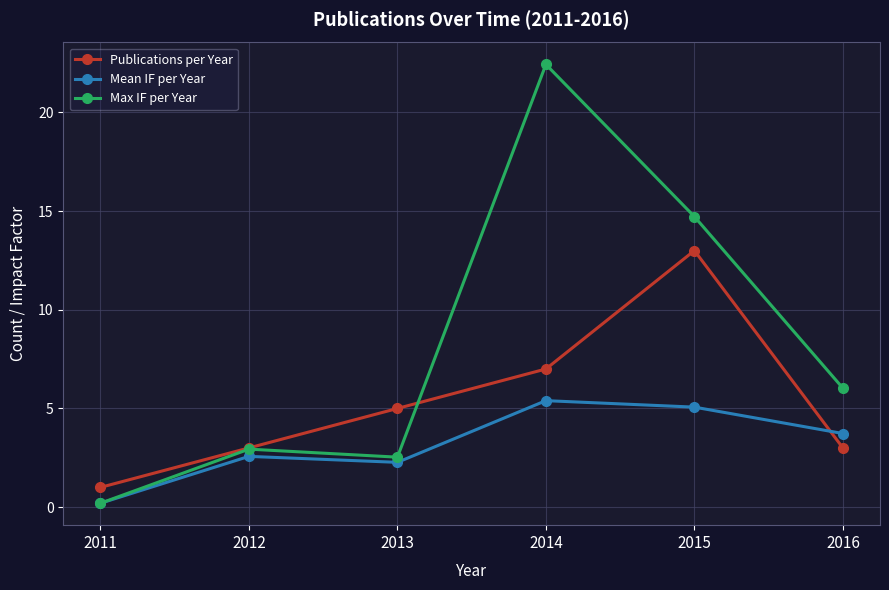

What is the average value of the Mean IF per Year series?

3.2